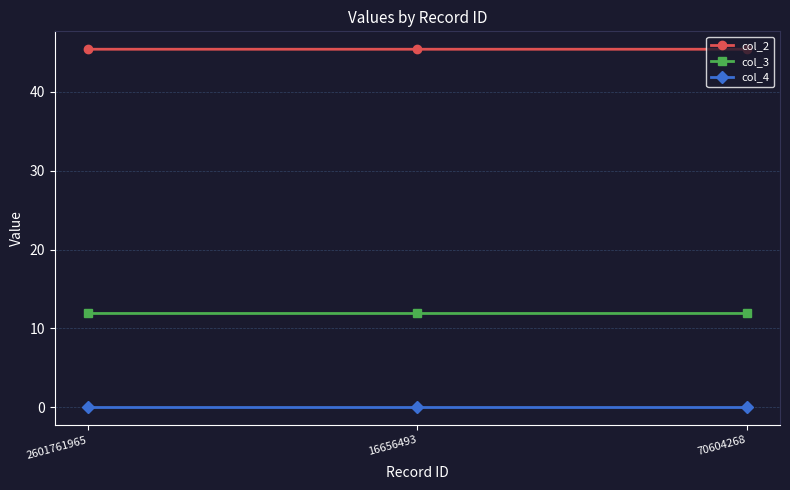

How many lines are shown in the chart?

3